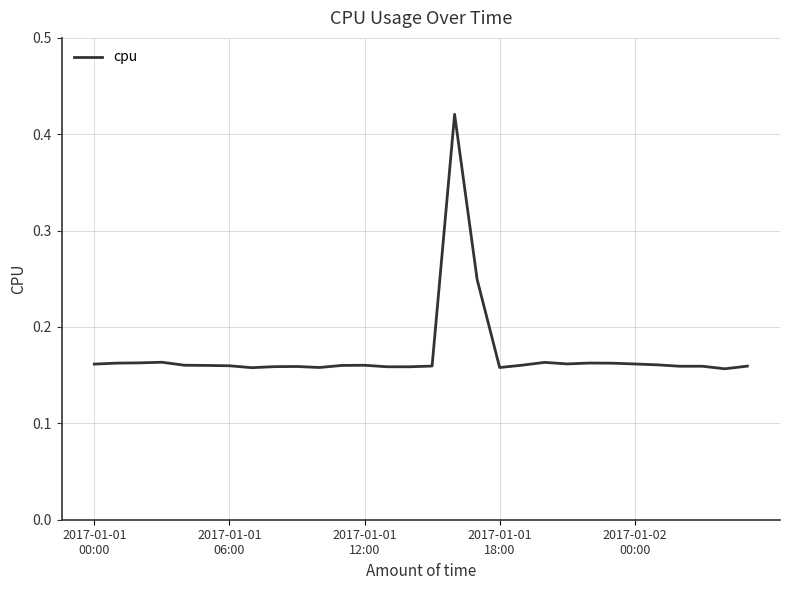

What is the difference between the maximum and minimum values?

0.3